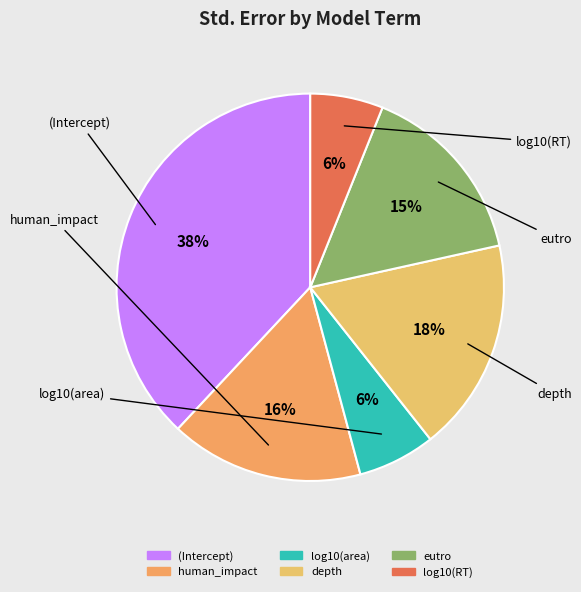

The log10(area) slice represents 6% of the pie. True or false?

True